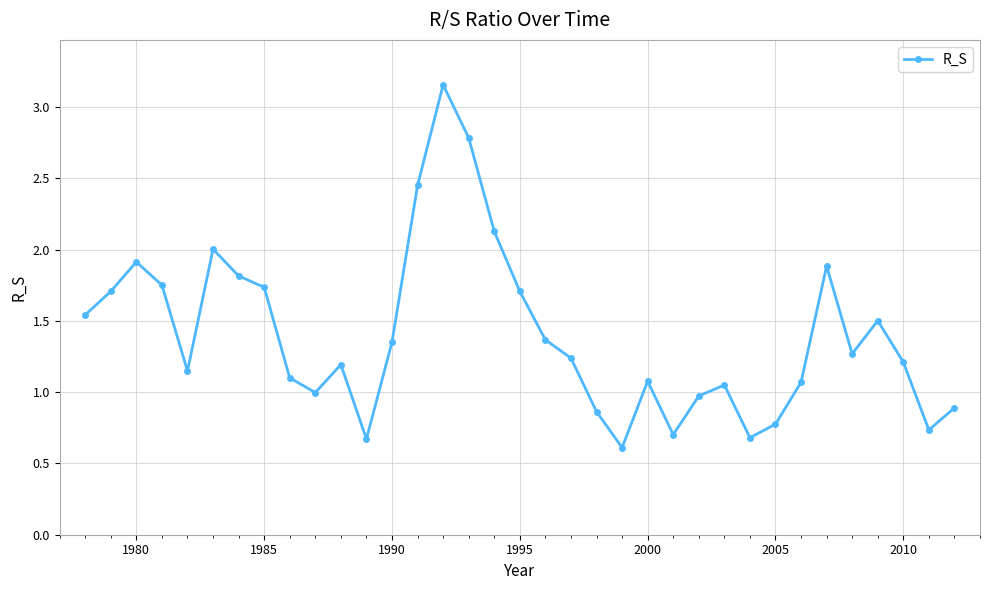

Count the number of categories in the chart.

35